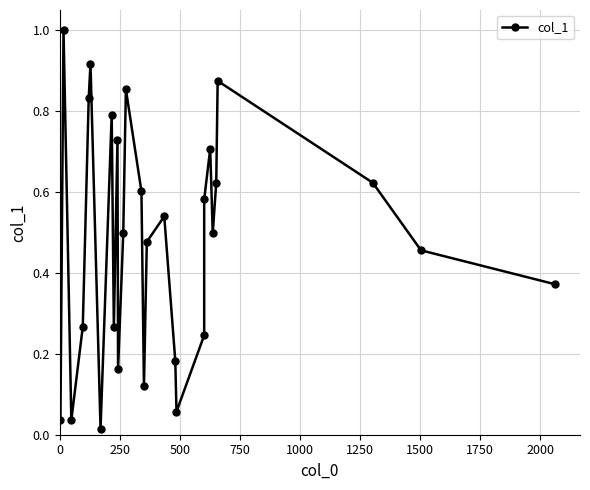

What is the maximum value shown in the chart?

1.0